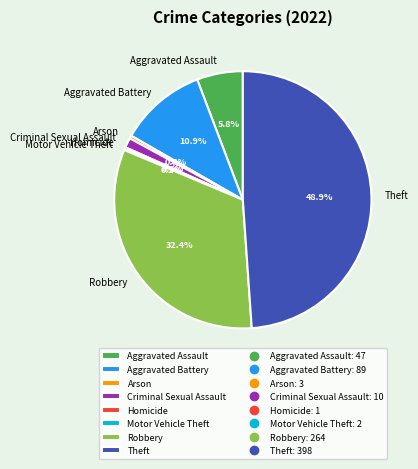

Is there any slice that represents more than half of the pie?

No